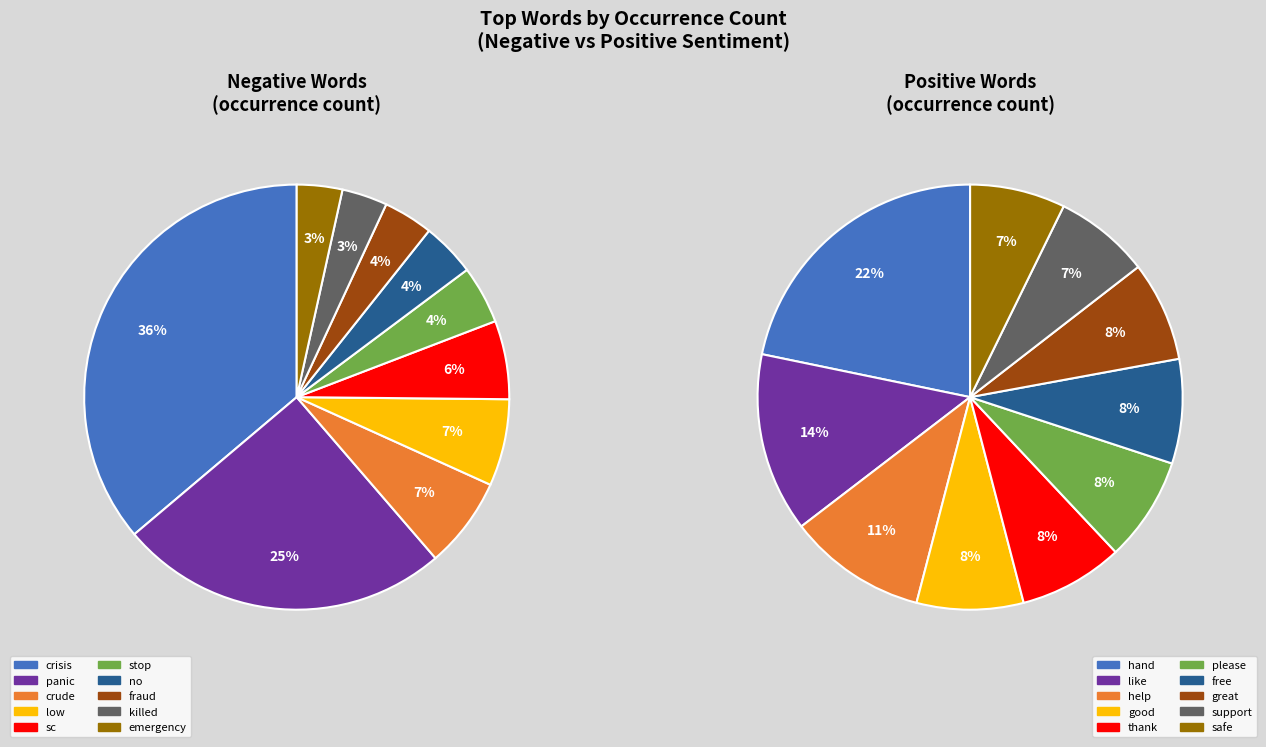

To the nearest percent, what percentage of the pie is 5?

4%